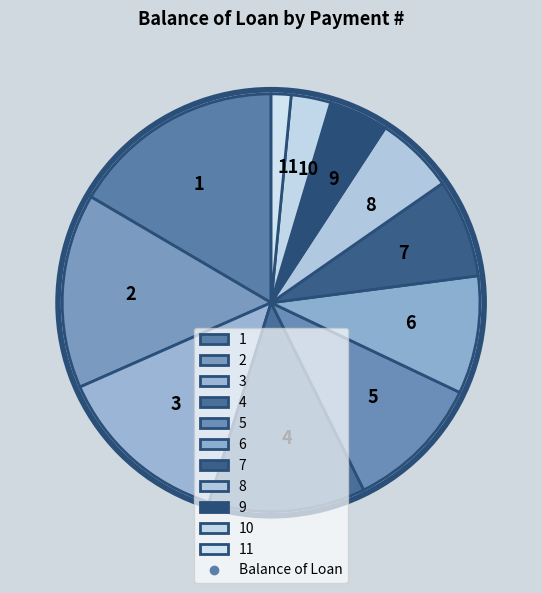

The 8 slice represents 6% of the pie. True or false?

True